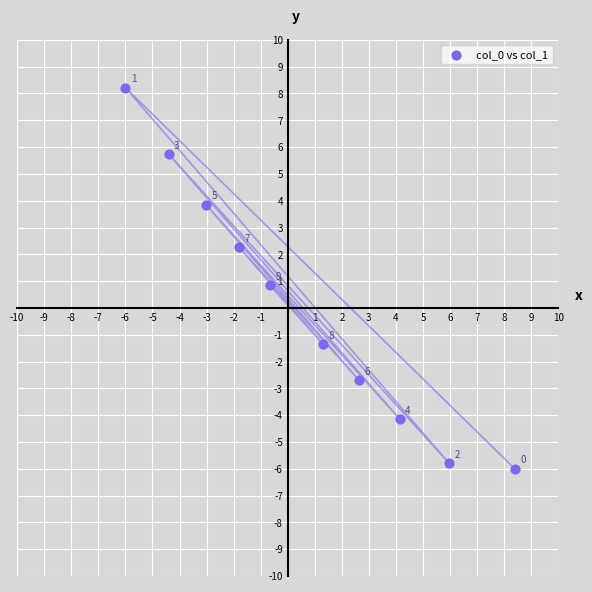

What is the range of Y values (max minus min)?

14.2